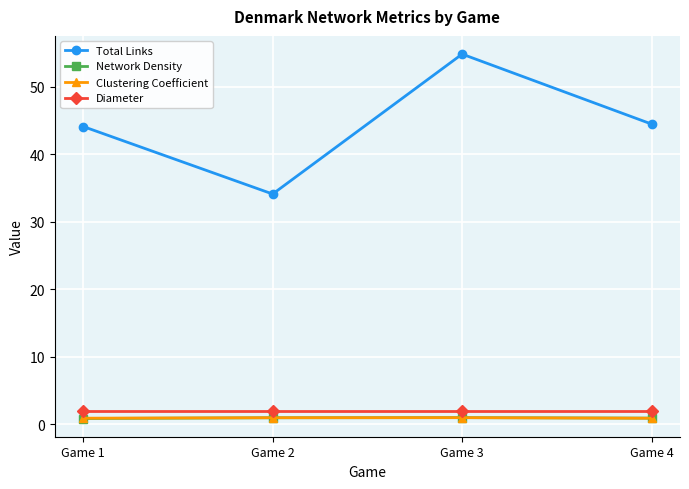

At which category is the sum across all series the highest?

Game 3